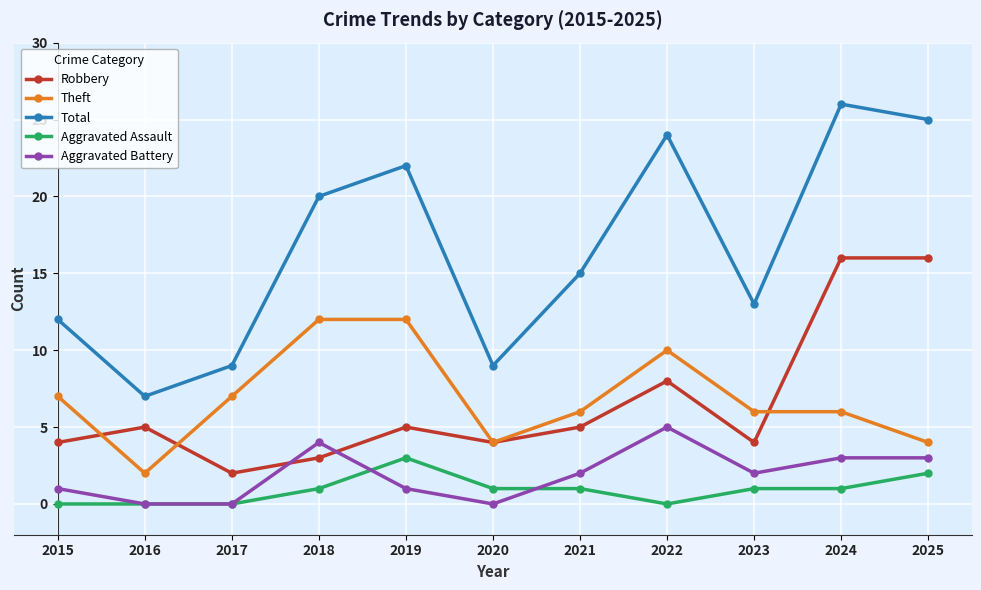

Is this an area chart (filled region under the line)?

No